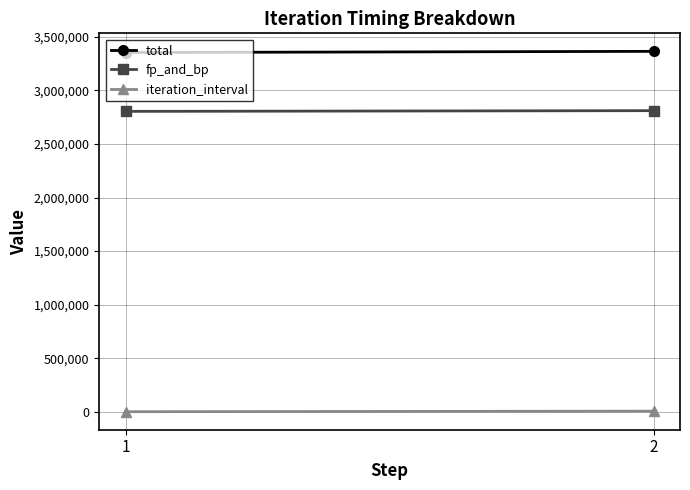

Is this an area chart (filled region under the line)?

No